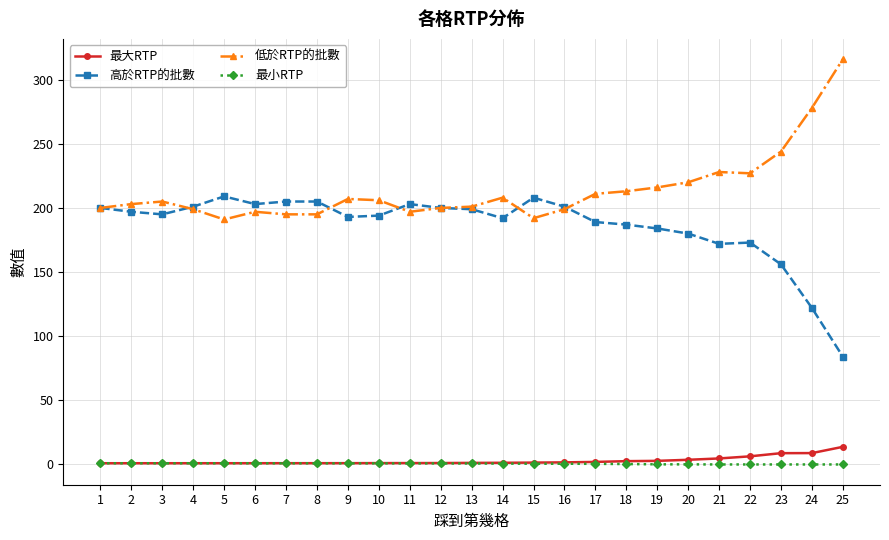

What are all the series names shown in the legend?

最大RTP, 高於RTP的批數, 低於RTP的批數, 最小RTP